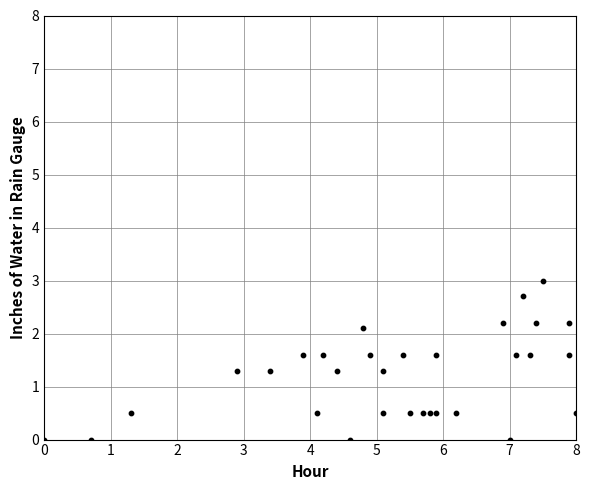

What is the range of X values (max minus min)?

8.0